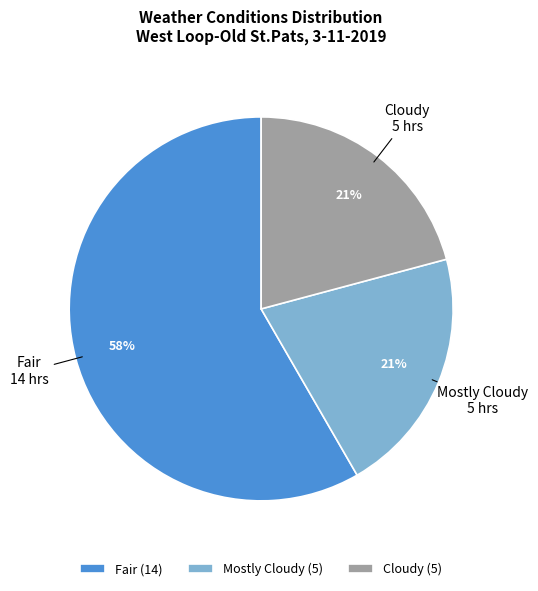

What percentage is the Fair slice, to the nearest percent?

58%